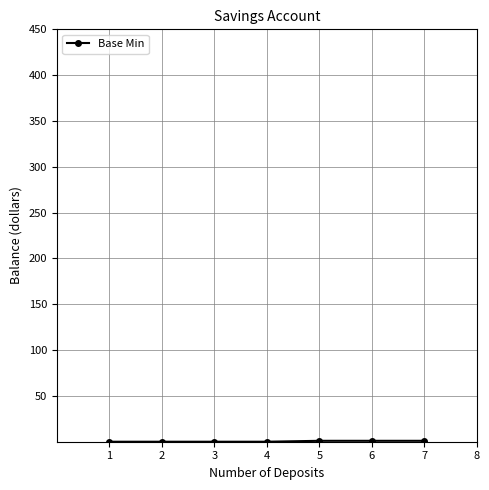

Where is the data nearest to the value 0?

1